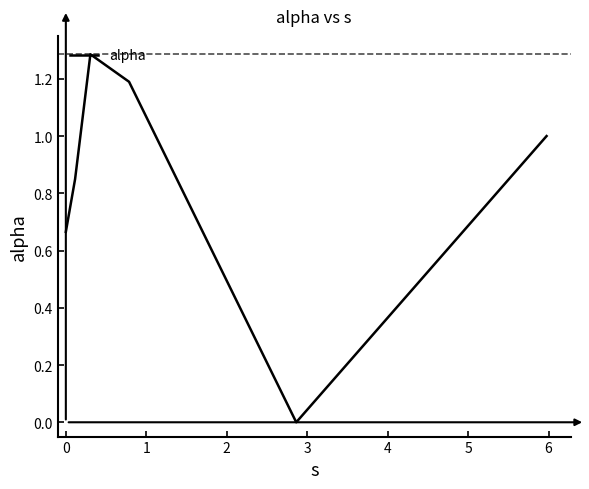

What is the sum of all values?

5.0